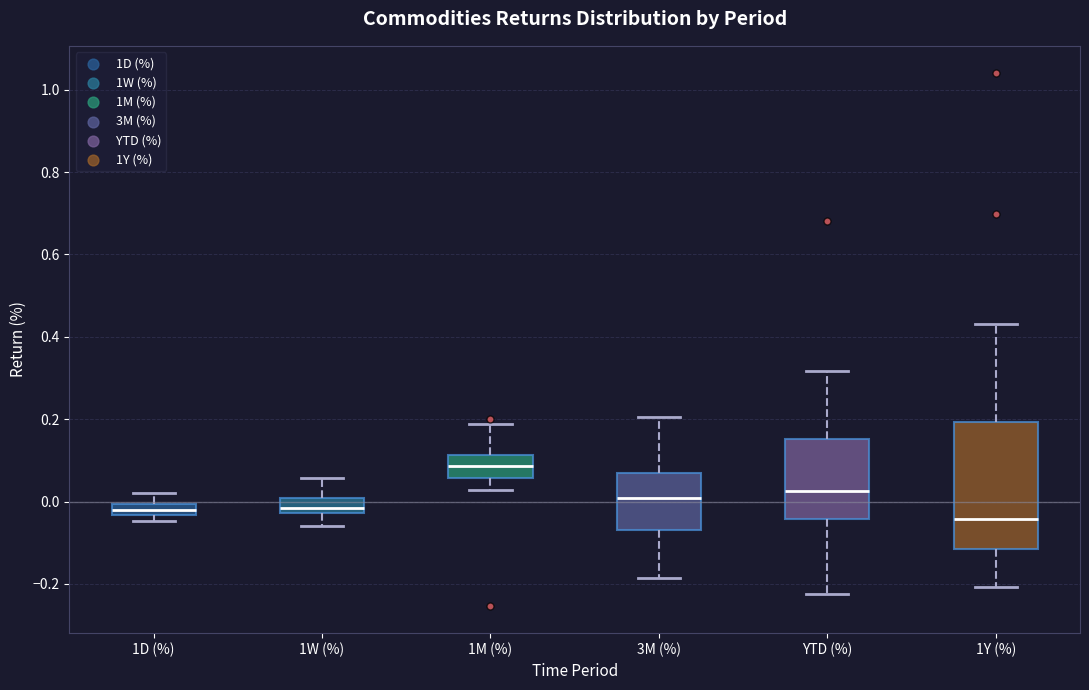

Where does the median line of the box for 1Y (%) sit on the y-axis? The values are not printed on the chart, so give them approximately, as read against the axis.

-0.04